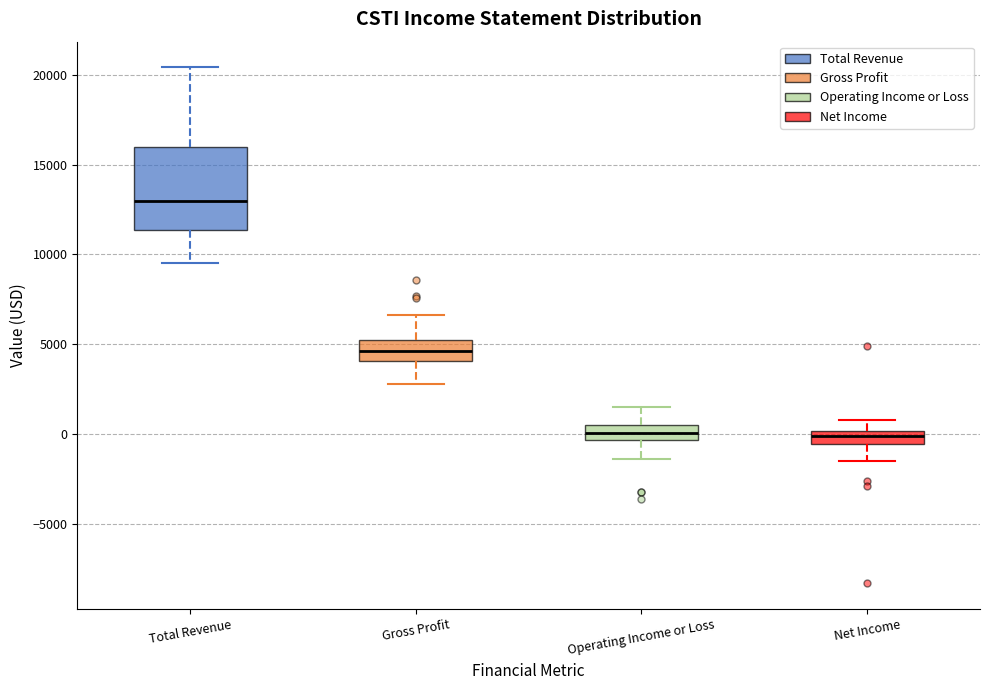

Where is the upper edge of the box for Total Revenue on the y-axis? The values are not printed on the chart, so give them approximately, as read against the axis.

16000